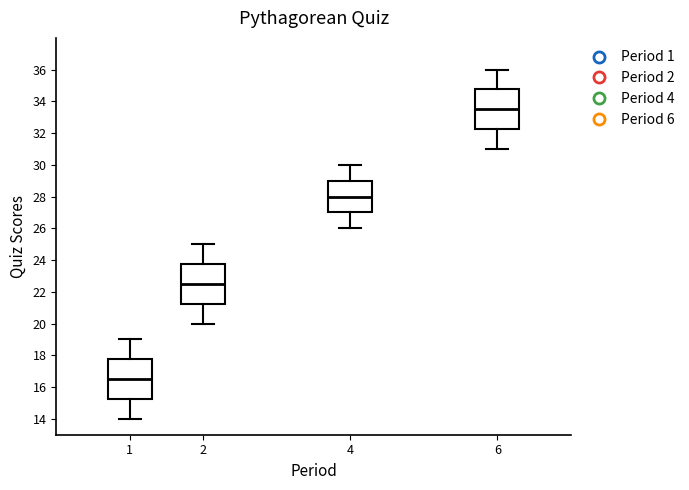

Reading left to right, transcribe this box plot: for each box, give where its median line is, the range the box spans, and where its two whiskers end, as read against the y-axis. The values are not printed on the chart, so give them approximately, as read against the axis.

1: median 16.6, box 15.2 to 17.8, whiskers 14.0 to 19.0
2: median 22.6, box 21.2 to 23.8, whiskers 20.0 to 25.0
4: median 28.0, box 27.0 to 29.0, whiskers 26.0 to 30.0
6: median 33.6, box 32.2 to 34.8, whiskers 31.0 to 36.0